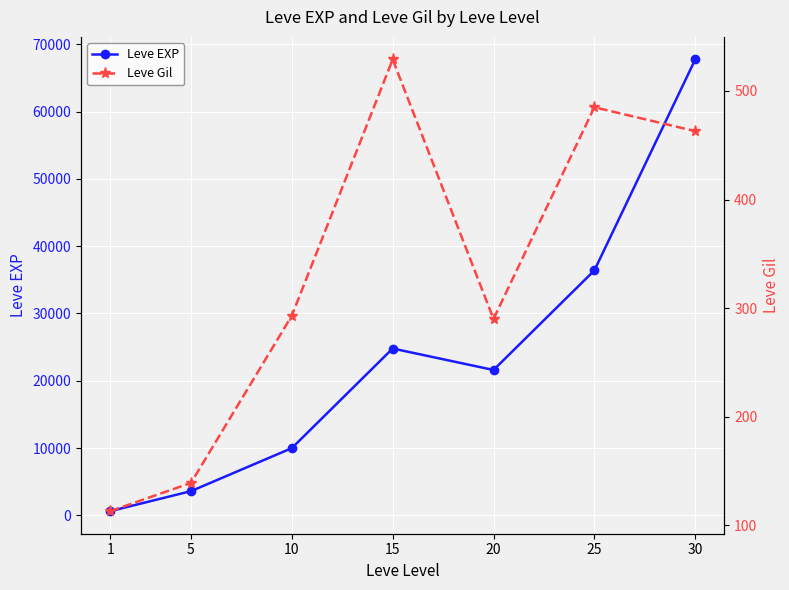

Reading left to right, what are all the values shown in this chart?

Leve EXP: 1=630	5=3600	10=9990	15=24790	20=21600	25=36390	30=67730
Leve Gil: 1=113	5=139	10=293	15=529	20=290	25=485	30=463